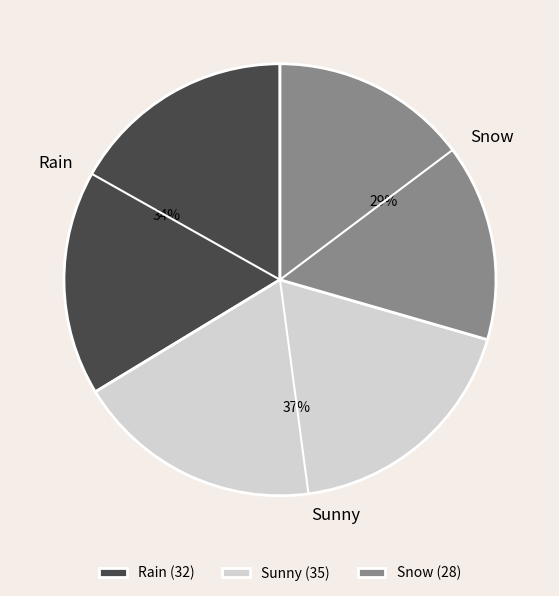

Which has a higher value, Snow (28) or Sunny (35)?

Sunny (35)